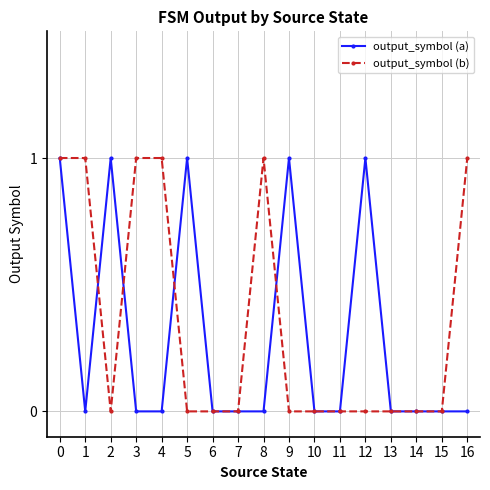

Rank the series at 2 from highest to lowest value.

output_symbol (a), output_symbol (b)